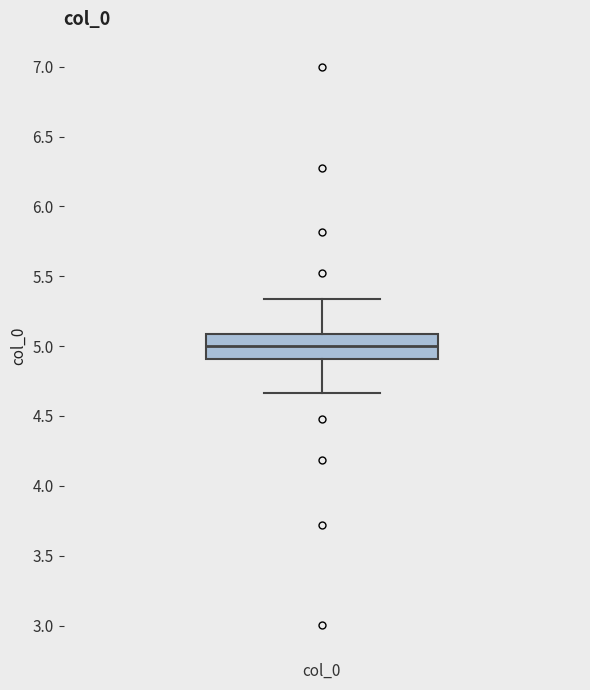

Where is the upper edge of the box for col_0 on the y-axis? The values are not printed on the chart, so give them approximately, as read against the axis.

5.10